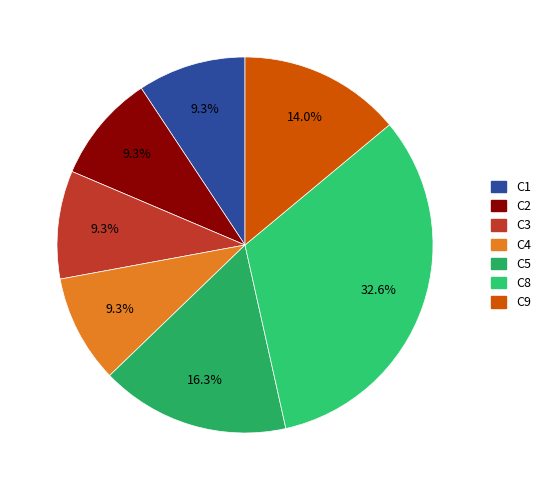

What is the ratio of the value at C4 to the value at C1?

1.0